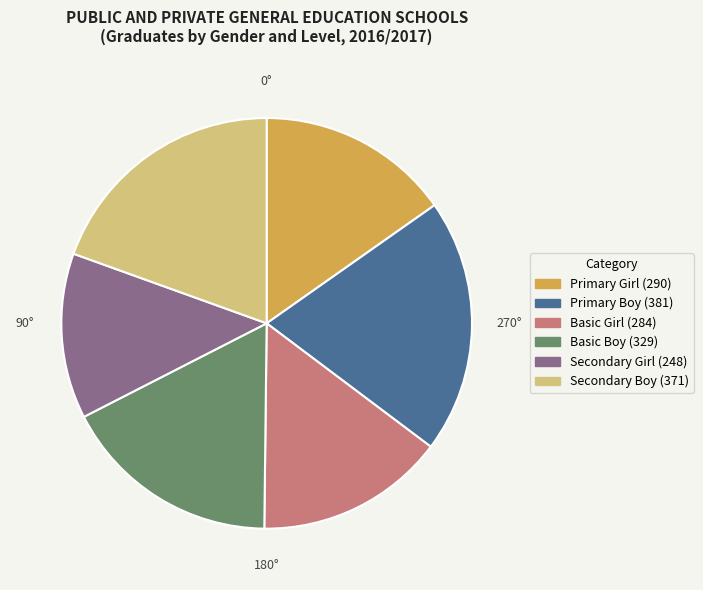

How many slices are in this pie chart?

6